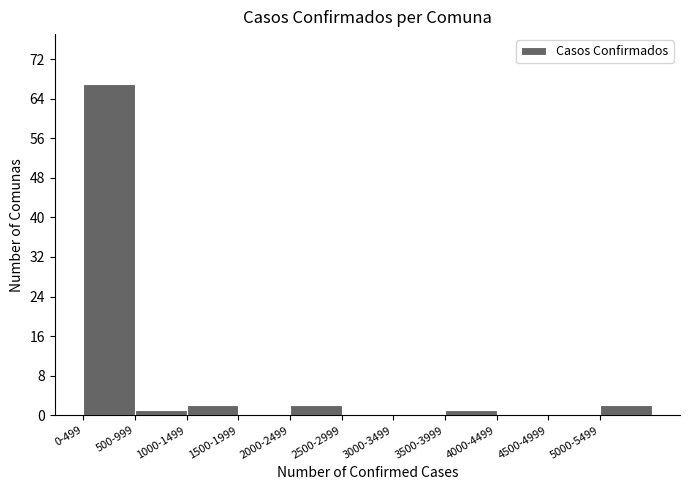

Reading left to right, list all the values displayed in this chart.

0-499=67	500-999=1	1000-1499=2	1500-1999=0	2000-2499=2	2500-2999=0	3000-3499=0	3500-3999=1	4000-4499=0	4500-4999=0	5000-5499=2